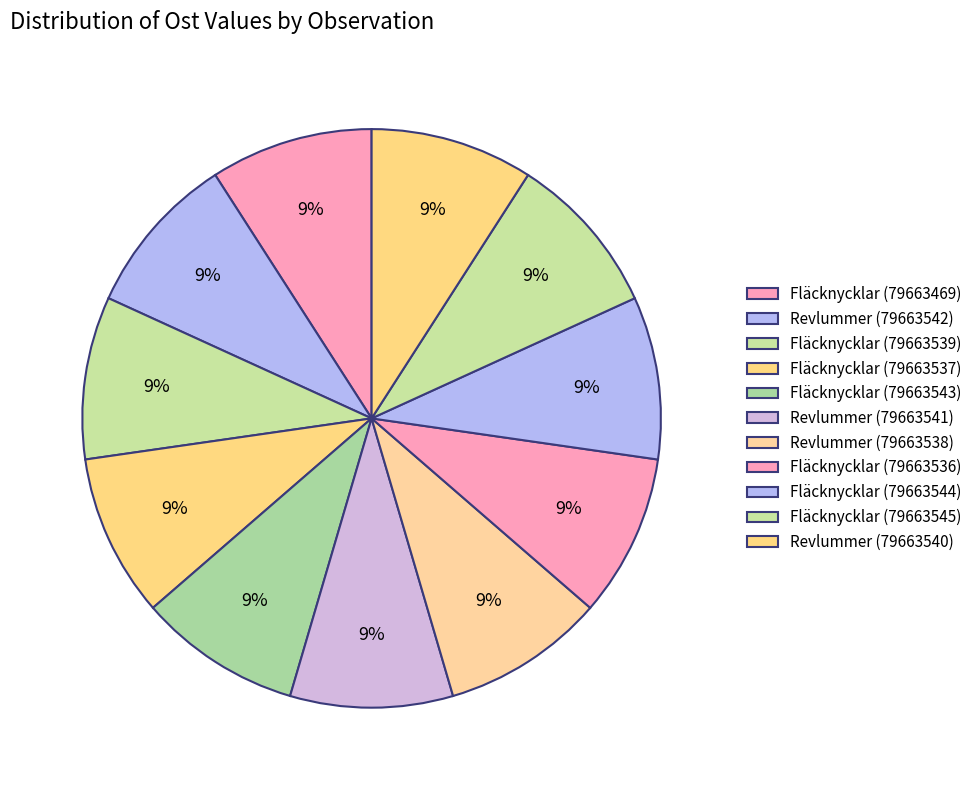

Which slice is the smallest?

Fläcknycklar (79663543)